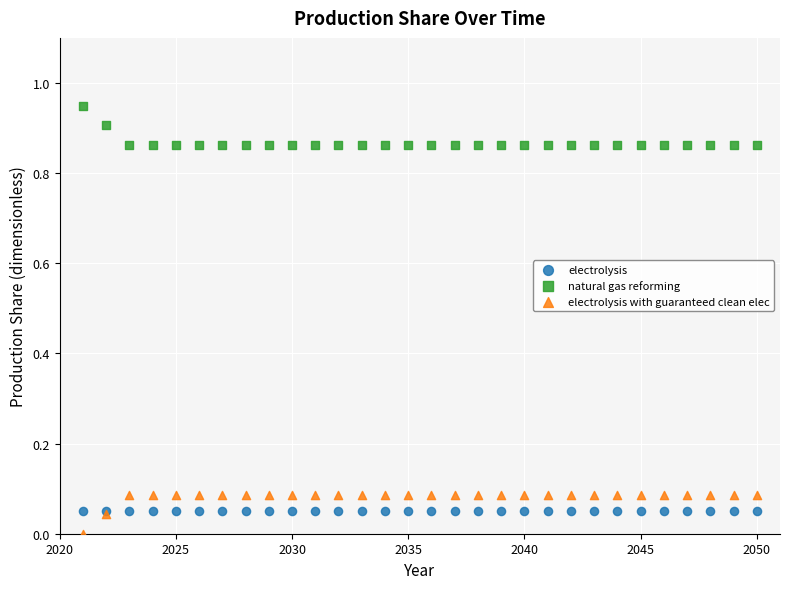

Which series reaches the minimum Y coordinate?

electrolysis with guaranteed clean elec